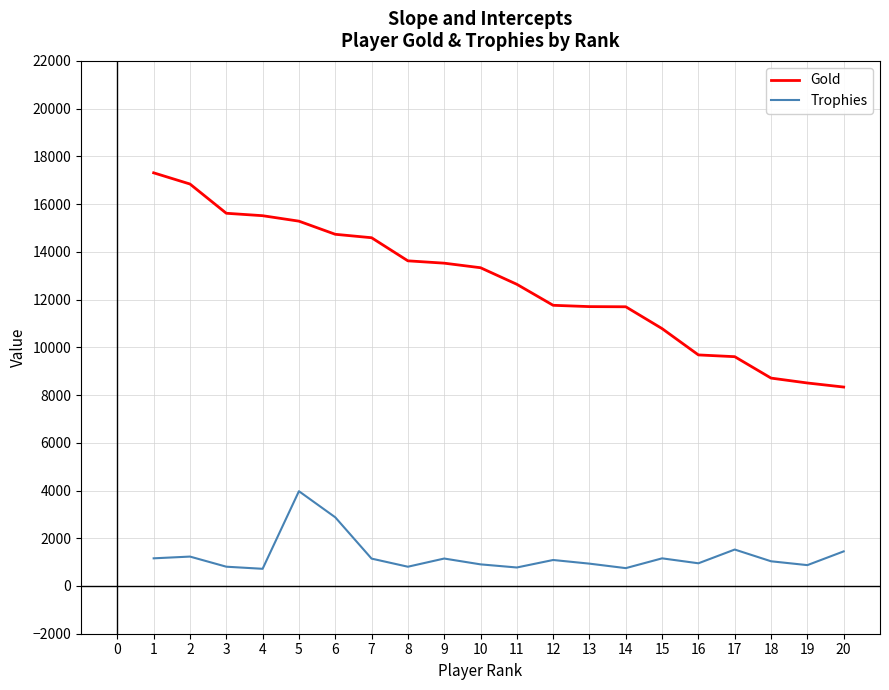

What is the difference between the highest and lowest values at 20?

6885